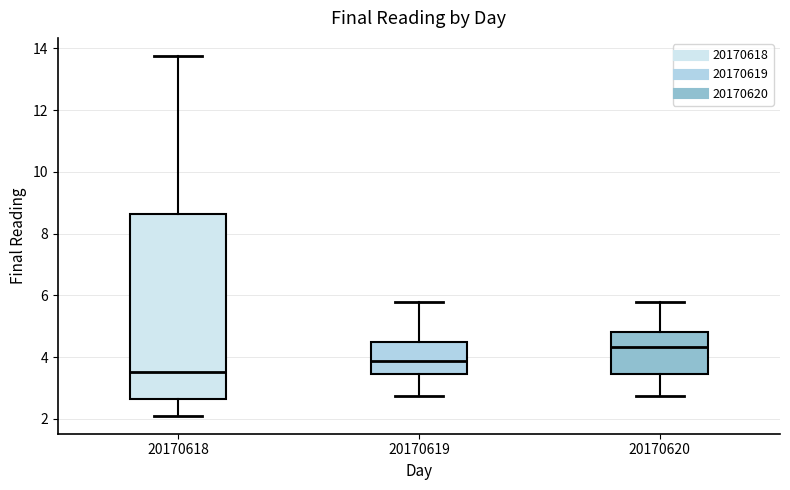

Reading left to right, transcribe this box plot: for each box, give where its median line is, the range the box spans, and where its two whiskers end, as read against the y-axis. The values are not printed on the chart, so give them approximately, as read against the axis.

20170618: median 3.6, box 2.6 to 8.6, whiskers 2.2 to 13.8
20170619: median 3.8, box 3.4 to 4.6, whiskers 2.8 to 5.8
20170620: median 4.4, box 3.4 to 4.8, whiskers 2.8 to 5.8